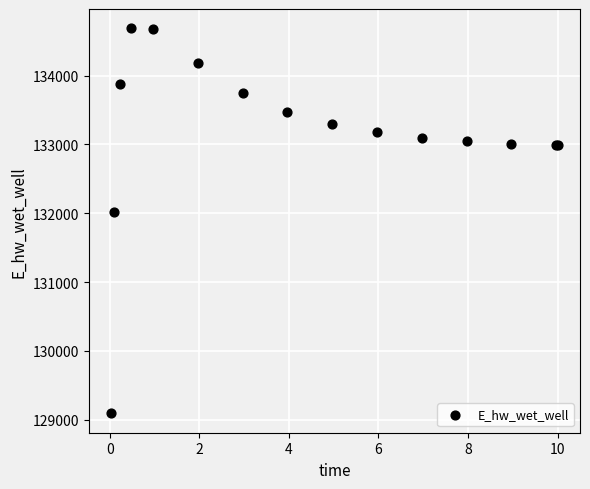

What Y value in the scatter plot is closest to 131889?

132010.9